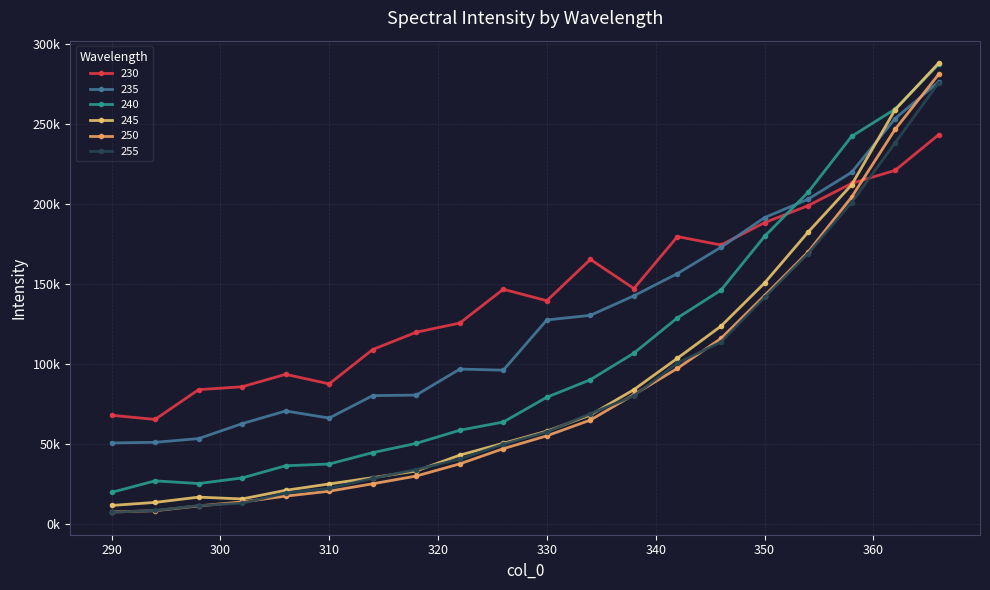

Which series has the largest range (max minus min)?

245